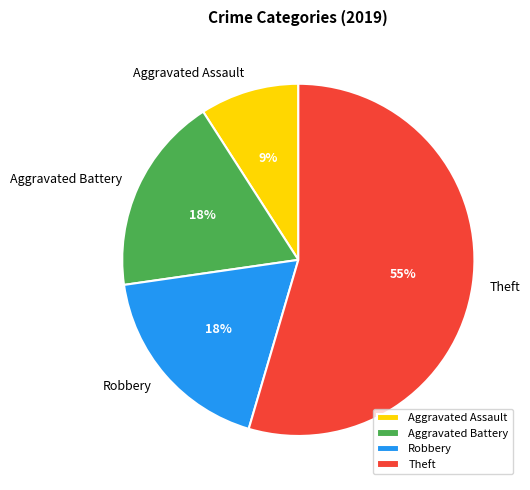

Which category has the smallest portion of the pie?

Aggravated Assault